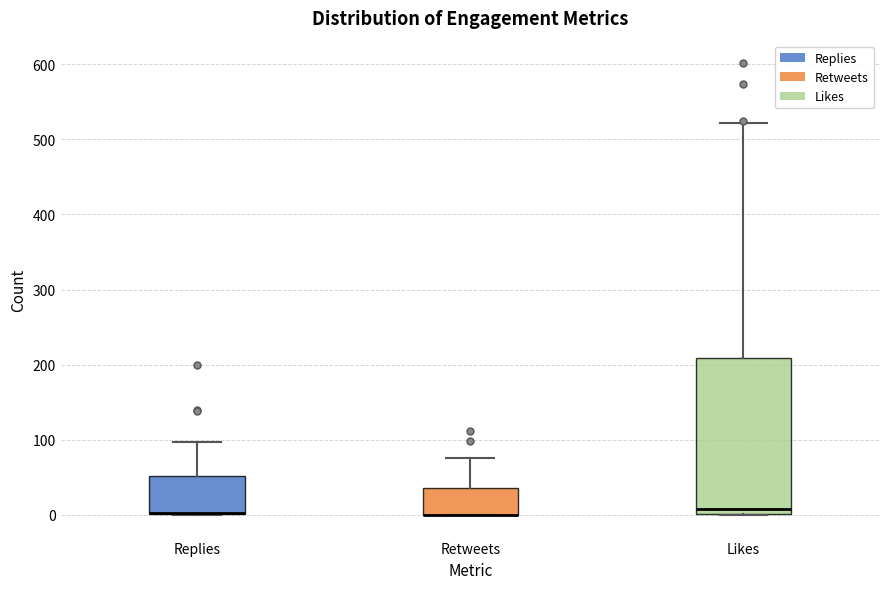

Reading left to right, transcribe this box plot: for each box, give where its median line is, the range the box spans, and where its two whiskers end, as read against the y-axis. The values are not printed on the chart, so give them approximately, as read against the axis.

Replies: median 0 (drawn on the box's lower edge), box 0 to 50, whiskers 0 to 100
Retweets: median 0 (drawn on the box's lower edge), box 0 to 40, whiskers 0 to 80
Likes: median 10, box 0 to 210, whiskers 0 to 520